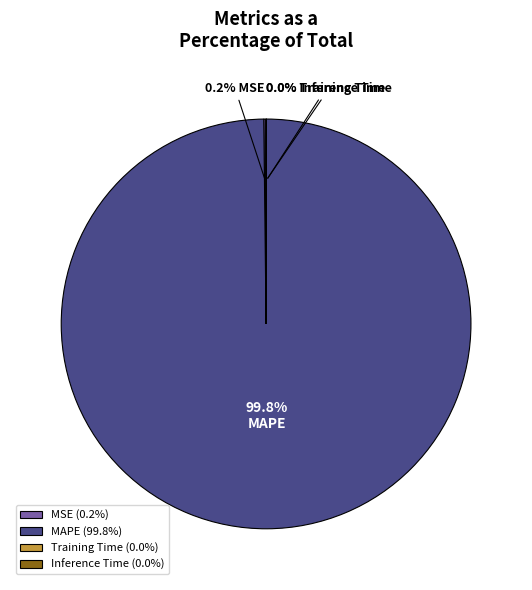

Which slice is the largest?

MAPE